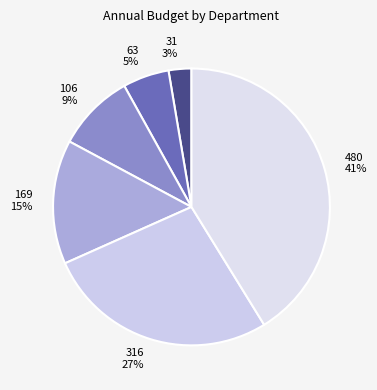

The 169 slice represents 21% of the pie. True or false?

False